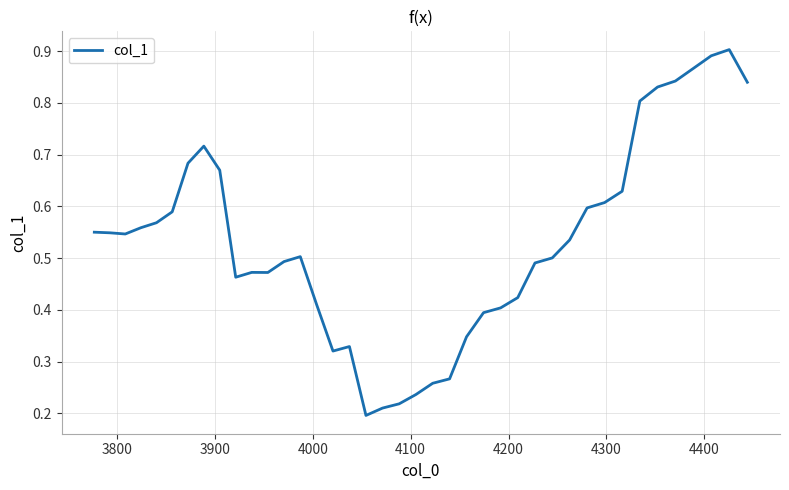

Does the chart have visible grid lines?

Yes